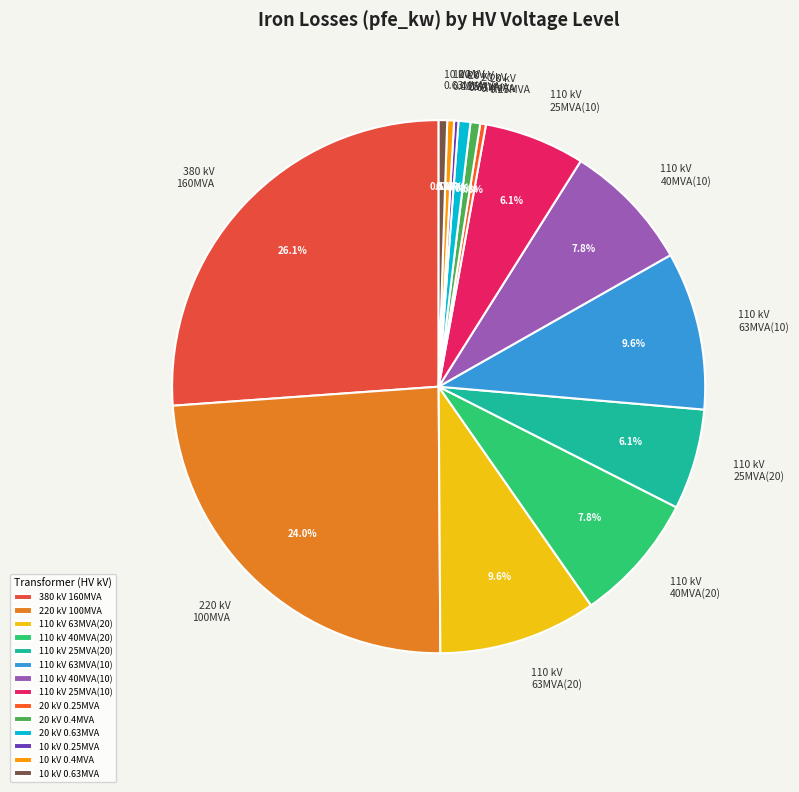

Which category has the biggest portion of the pie?

380 kV 160MVA